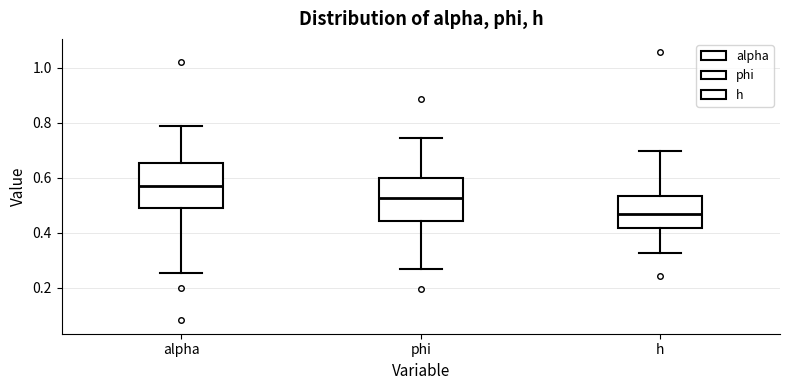

Reading left to right, read every box against the y-axis: the position of its median line, the range the box covers, and the ends of its whiskers. The values are not printed on the chart, so give them approximately, as read against the axis.

alpha: median 0.58, box 0.50 to 0.66, whiskers 0.26 to 0.78
phi: median 0.52, box 0.44 to 0.60, whiskers 0.26 to 0.74
h: median 0.46, box 0.42 to 0.54, whiskers 0.32 to 0.70